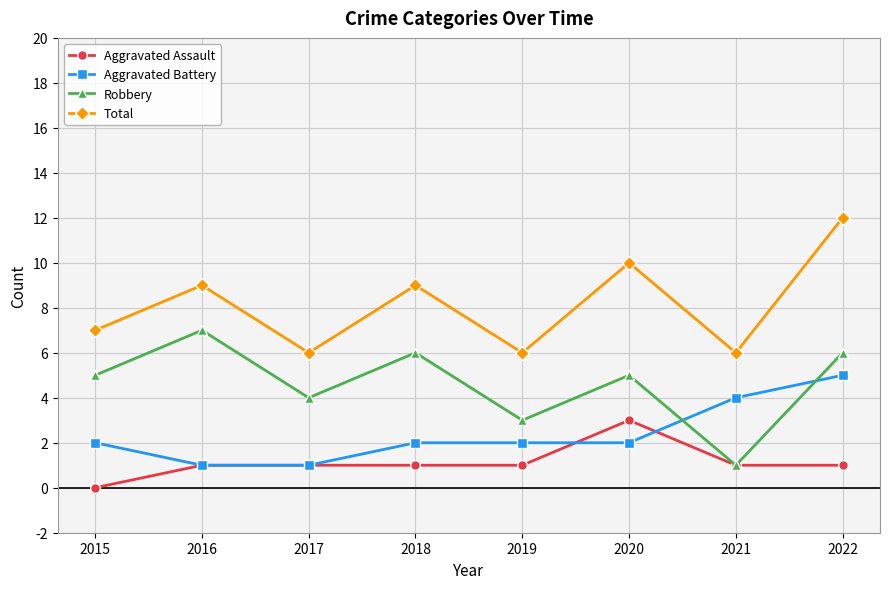

How many lines are shown in the chart?

4